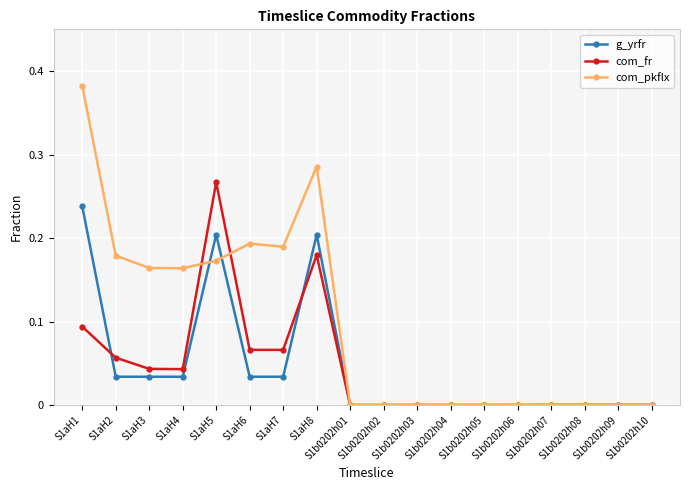

At which category is the sum across all series the highest?

S1aH1